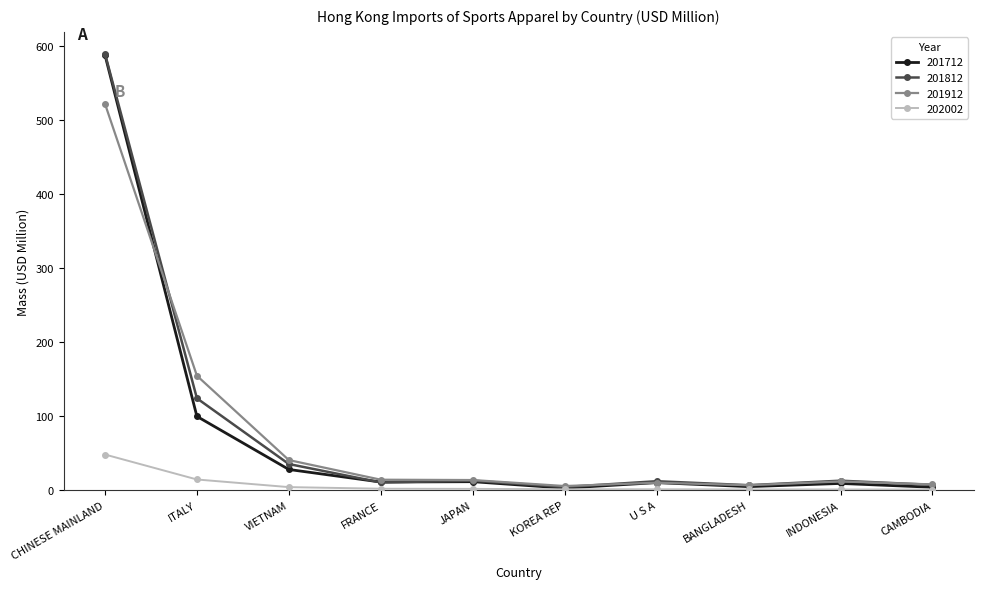

Which category has the highest value in the 201912 series?

CHINESE MAINLAND